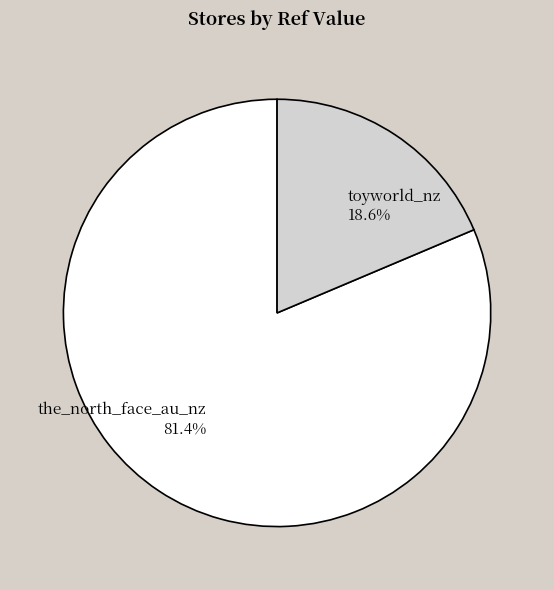

How many segments does this pie chart have?

2